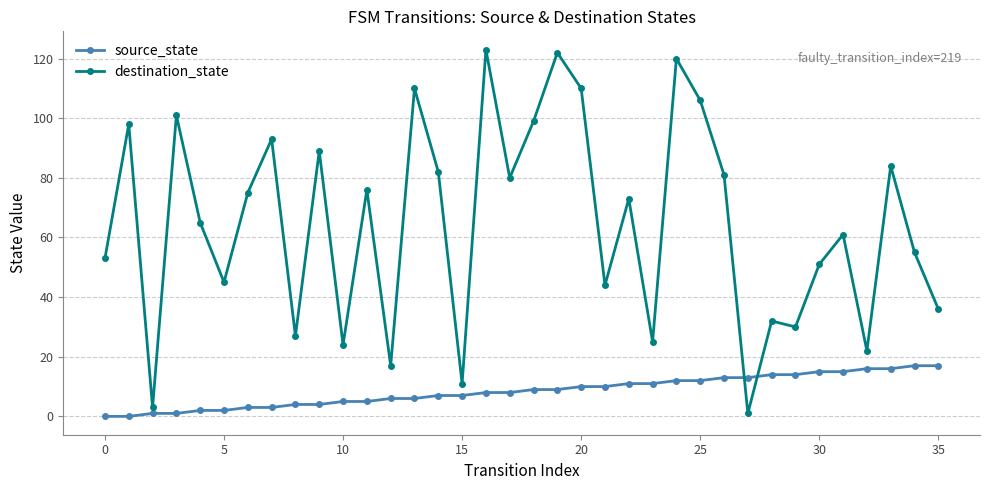

How many data points does each series have?

36